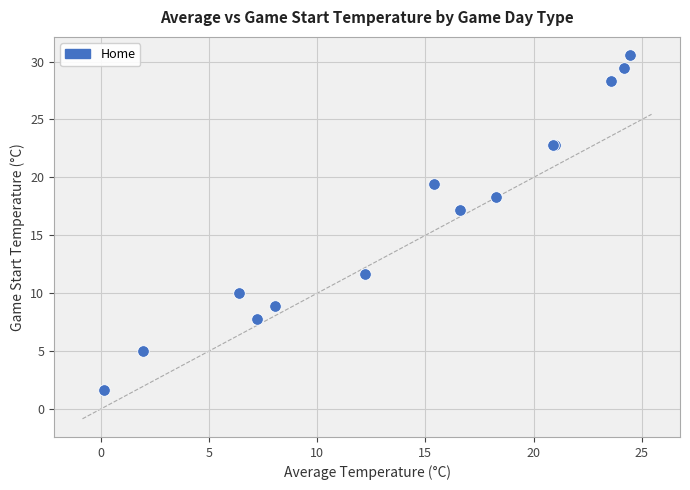

What Y value in the scatter plot is closest to 16?

17.2